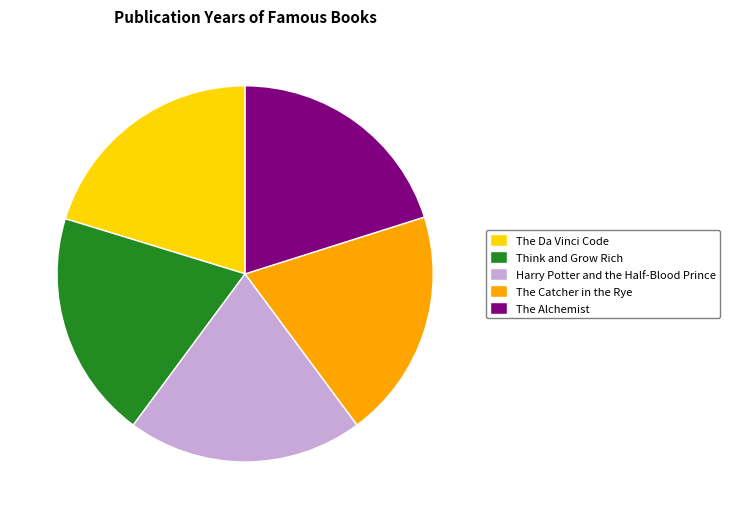

Is there any slice that represents more than half of the pie?

No